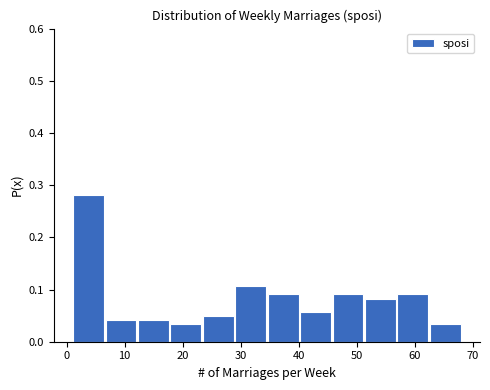

How tall is the bar that spans 23 to 29 on the x-axis? Neither the bar edges nor the heights are printed on the chart, so give them approximately, as read against the axes.

0.05